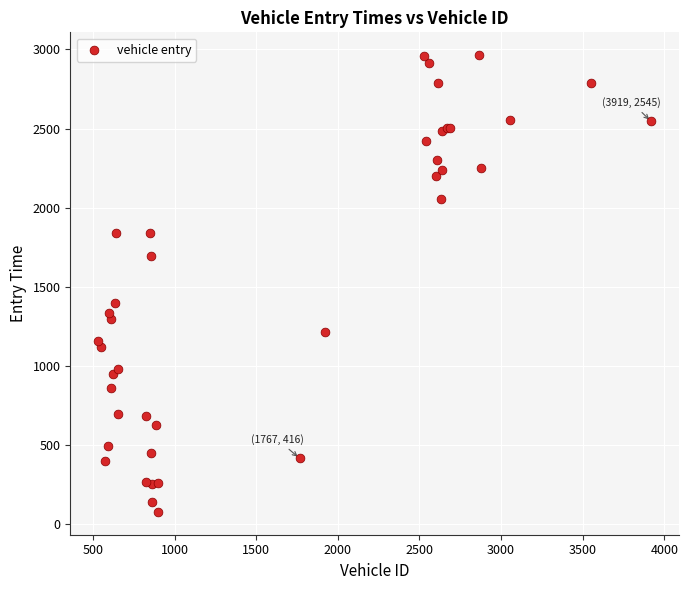

What Y value in the scatter plot is closest to 1521?

1399.7